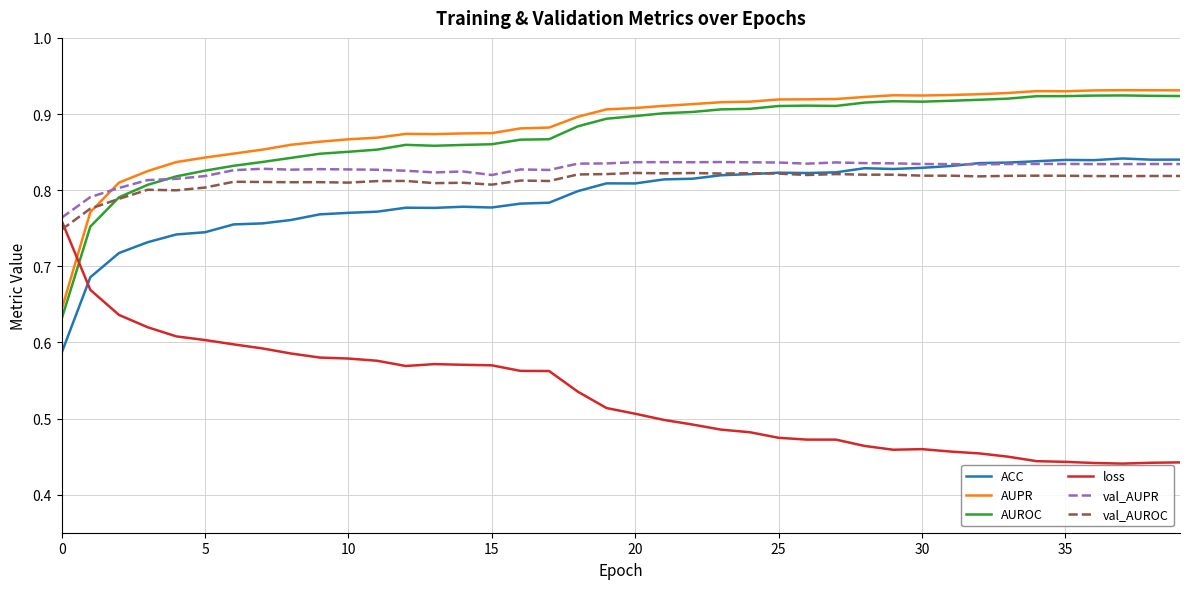

True or false: val_AUPR and AUPR intersect in this chart.

True